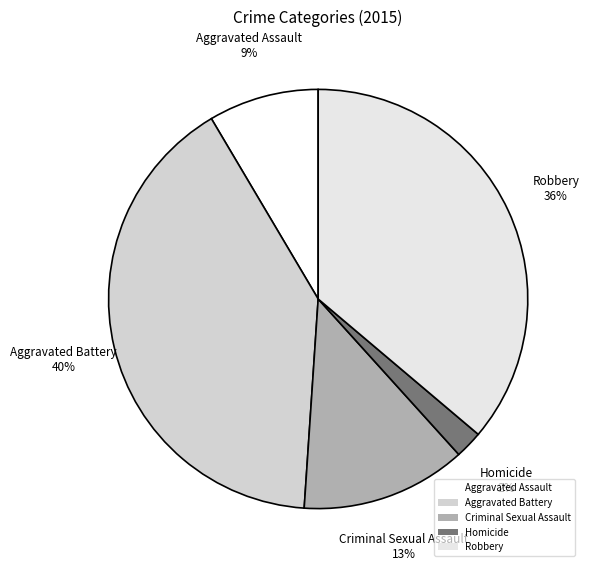

Between Robbery and Criminal Sexual Assault, which is larger?

Robbery